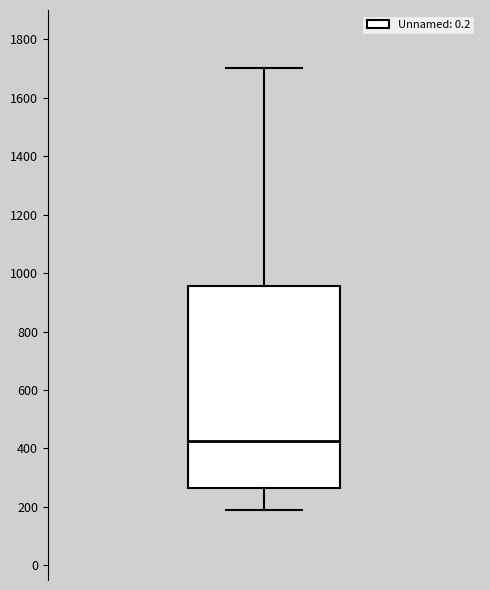

Where is the upper edge of the box on the y-axis? The values are not printed on the chart, so give them approximately, as read against the axis.

960